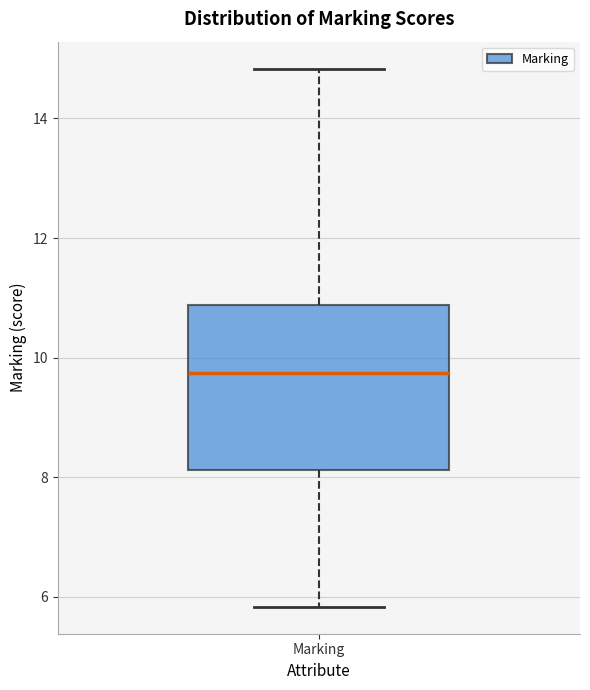

Transcribe this box plot: give where the median line is, the range the box spans, and where the two whiskers end, as read against the y-axis. The values are not printed on the chart, so give them approximately, as read against the axis.

median 9.8, box 8.2 to 10.8, whiskers 5.8 to 14.8